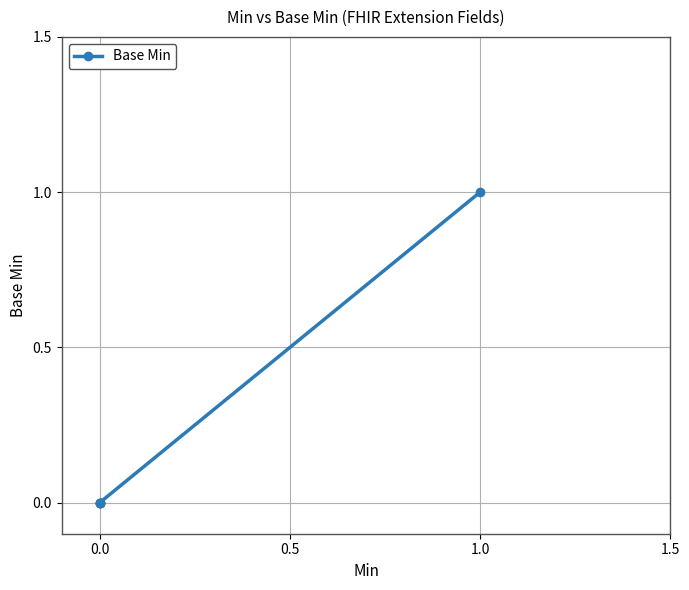

True or false: there are more than 0 points higher than both neighbors.

False